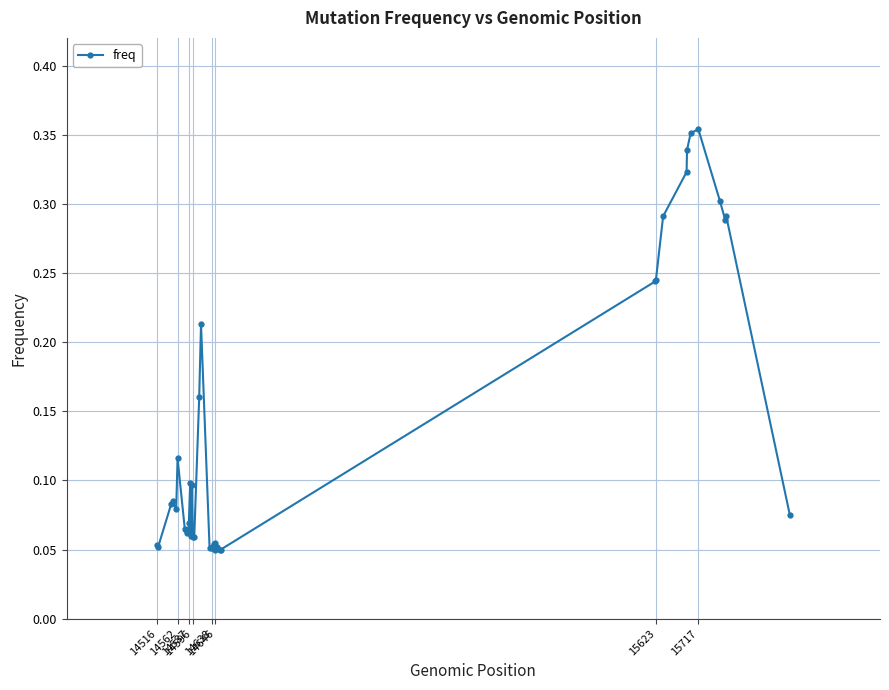

How many values are between 0 and 1?

40